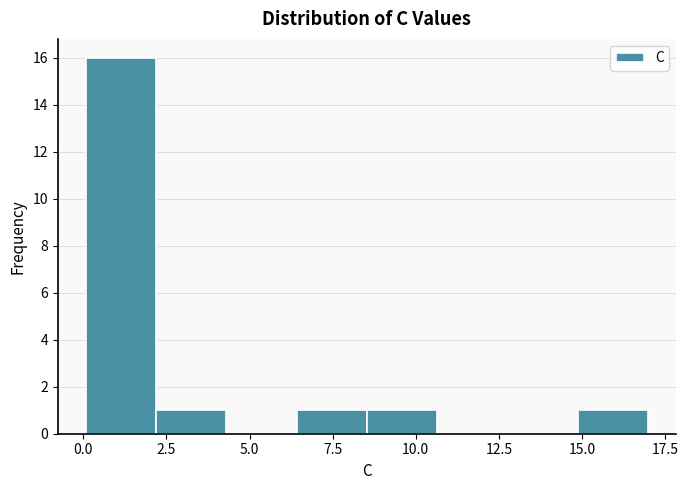

Reading left to right, list every bar in this chart as the range it spans on the x-axis followed by its height. Neither the bar edges nor the heights are printed on the chart, so give them approximately, as read against the axes.

0.0 to 2.0: 16
2.0 to 4.5: 1
4.5 to 6.5: 0
6.5 to 8.5: 1
8.5 to 10.5: 1
10.5 to 13.0: 0
13.0 to 15.0: 0
15.0 to 17.0: 1